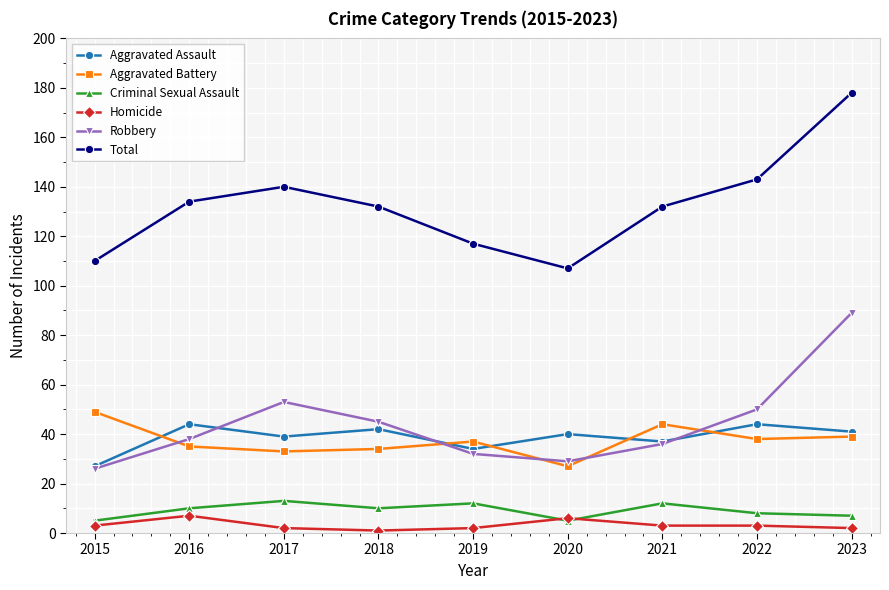

Reading right to left, list all the values displayed in this chart.

Aggravated Assault: 2023=41	2022=44	2021=37	2020=40	2019=34	2018=42	2017=39	2016=44	2015=27
Aggravated Battery: 2023=39	2022=38	2021=44	2020=27	2019=37	2018=34	2017=33	2016=35	2015=49
Criminal Sexual Assault: 2023=7	2022=8	2021=12	2020=5	2019=12	2018=10	2017=13	2016=10	2015=5
Homicide: 2023=2	2022=3	2021=3	2020=6	2019=2	2018=1	2017=2	2016=7	2015=3
Robbery: 2023=89	2022=50	2021=36	2020=29	2019=32	2018=45	2017=53	2016=38	2015=26
Total: 2023=178	2022=143	2021=132	2020=107	2019=117	2018=132	2017=140	2016=134	2015=110